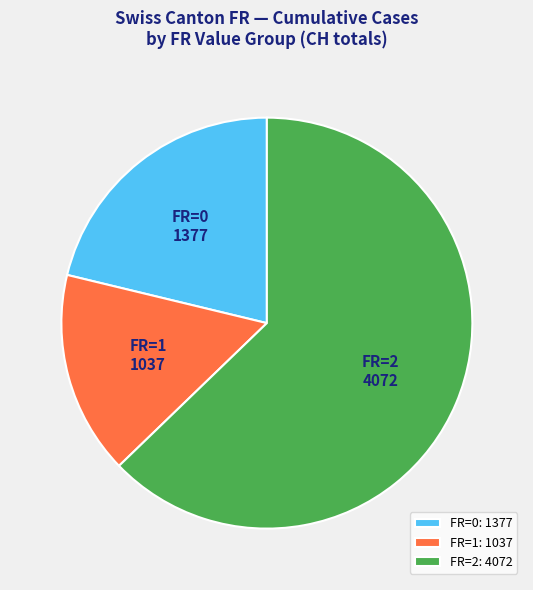

What is the ratio of the value at FR=1 to the value at FR=2?

0.3